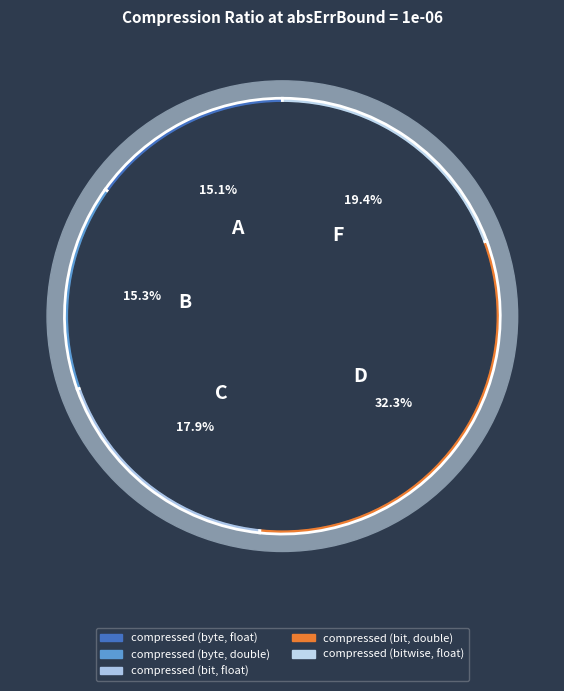

Count the number of slices in the pie.

5